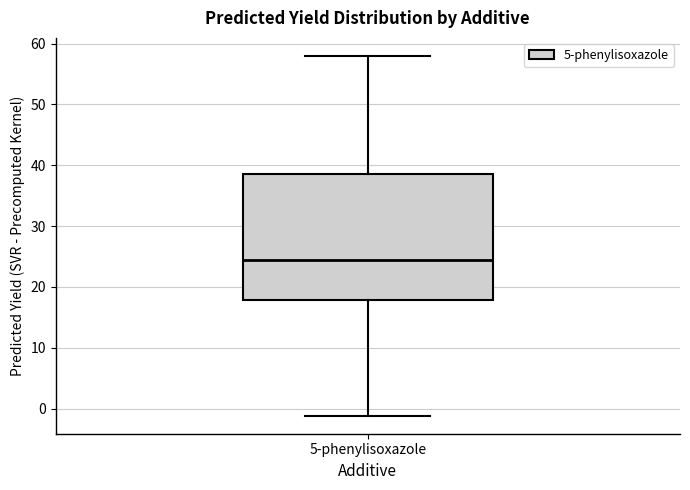

Read this box plot against the y-axis: the position of the median line, the range covered by the box, and the ends of both whiskers. The values are not printed on the chart, so give them approximately, as read against the axis.

median 24, box 18 to 39, whiskers -1 to 58